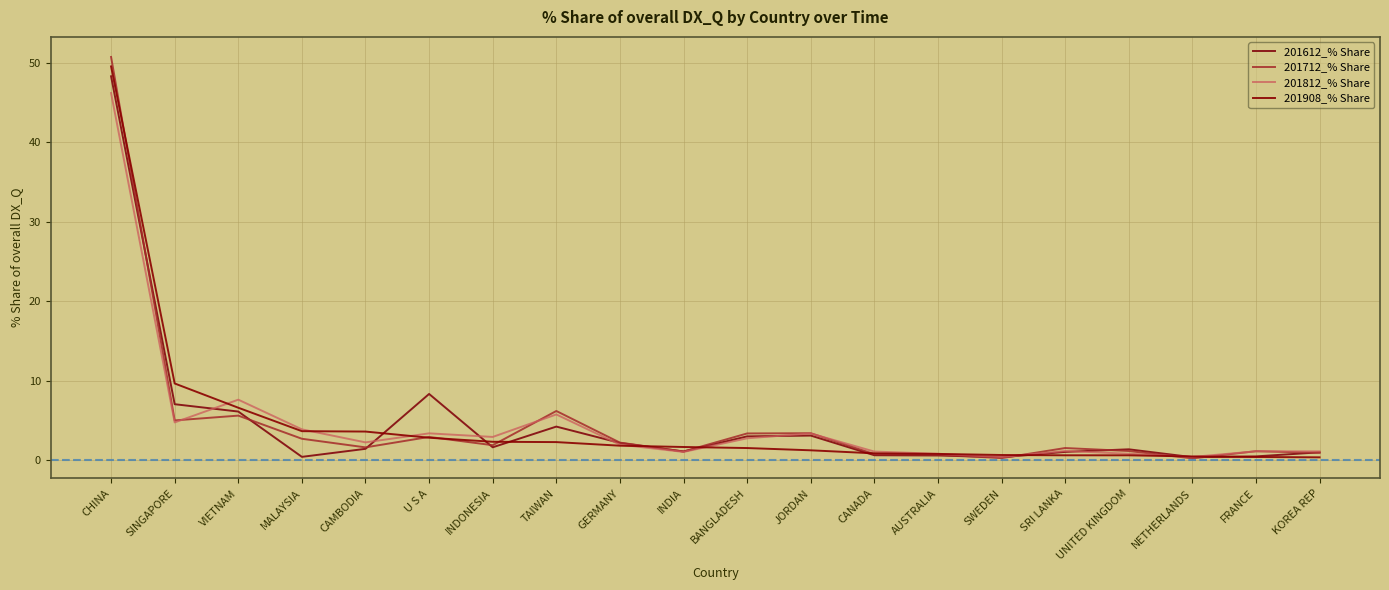

What is the approximate value of 201908_% Share at SWEDEN?

0.7